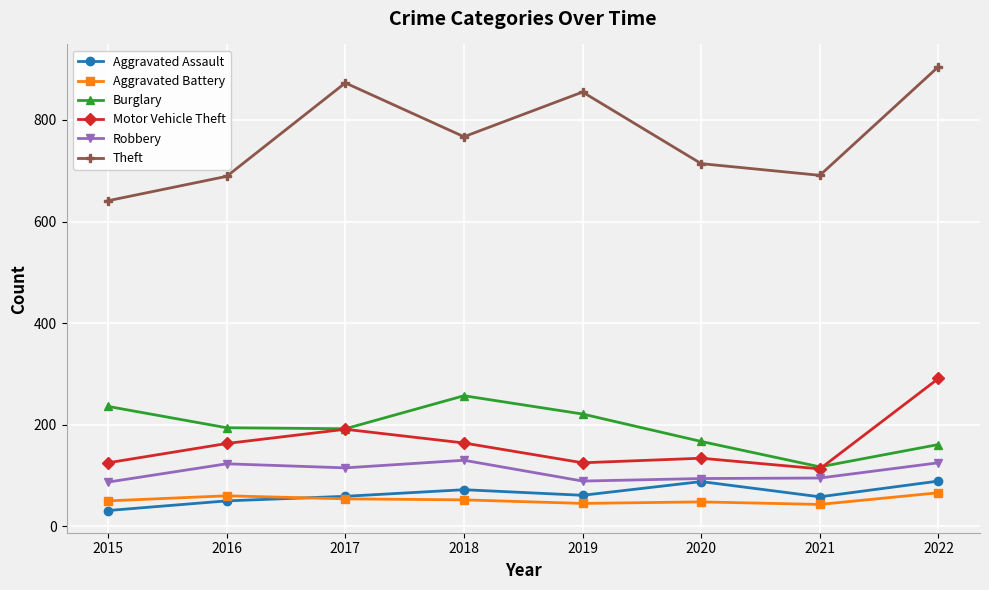

What is the value of the Burglary point at the 8th from the left?

161